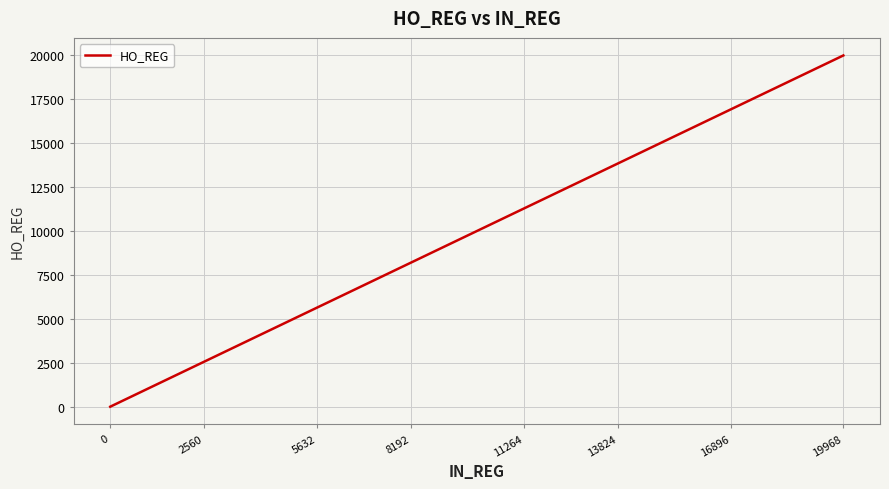

Which category has the highest value across all series?

19968